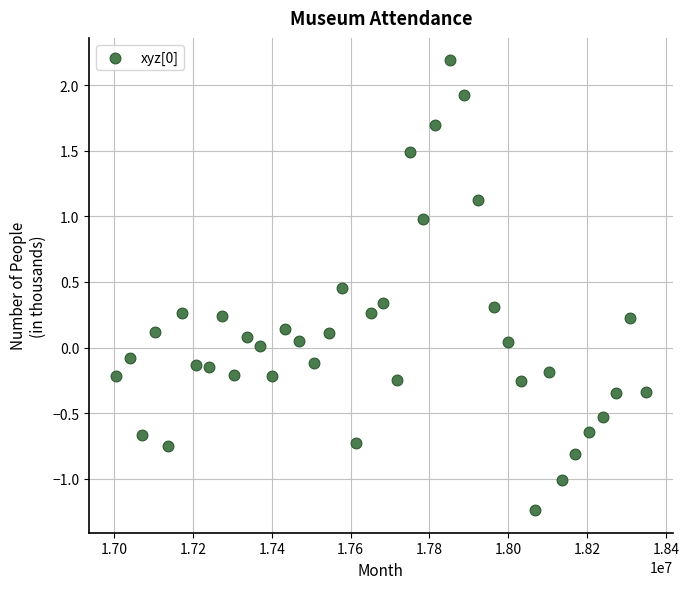

What is the range of Y values (max minus min)?

3.4